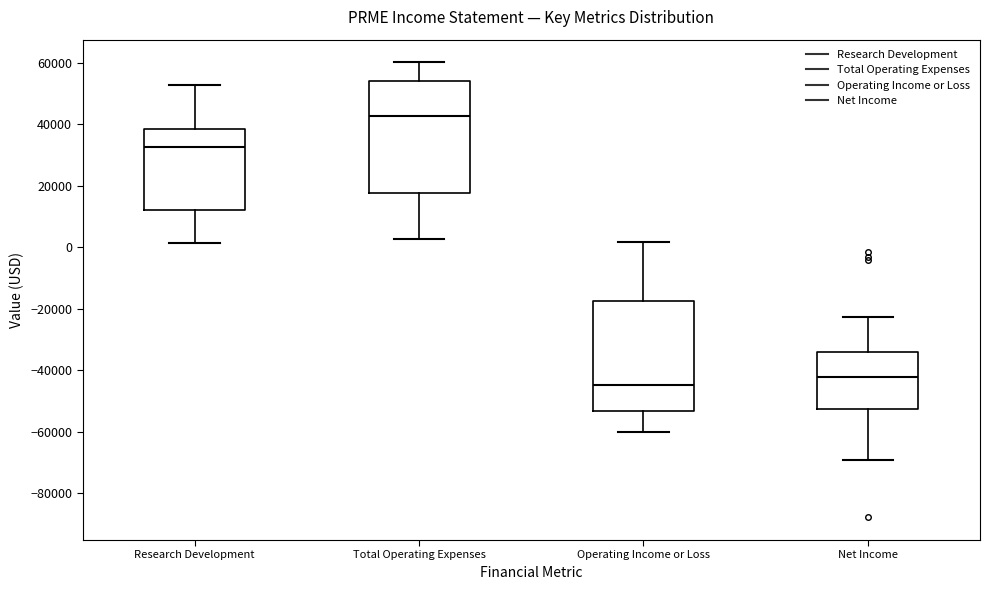

Which box's median line is the highest?

Total Operating Expenses